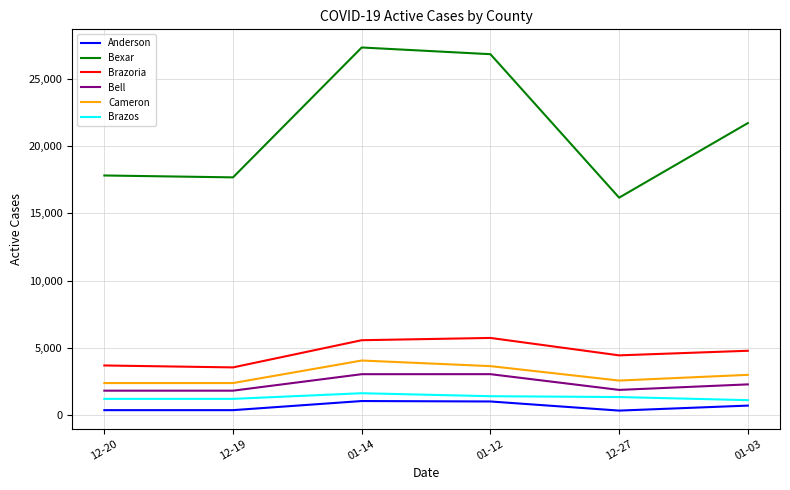

What is the minimum value for Bell?

1829